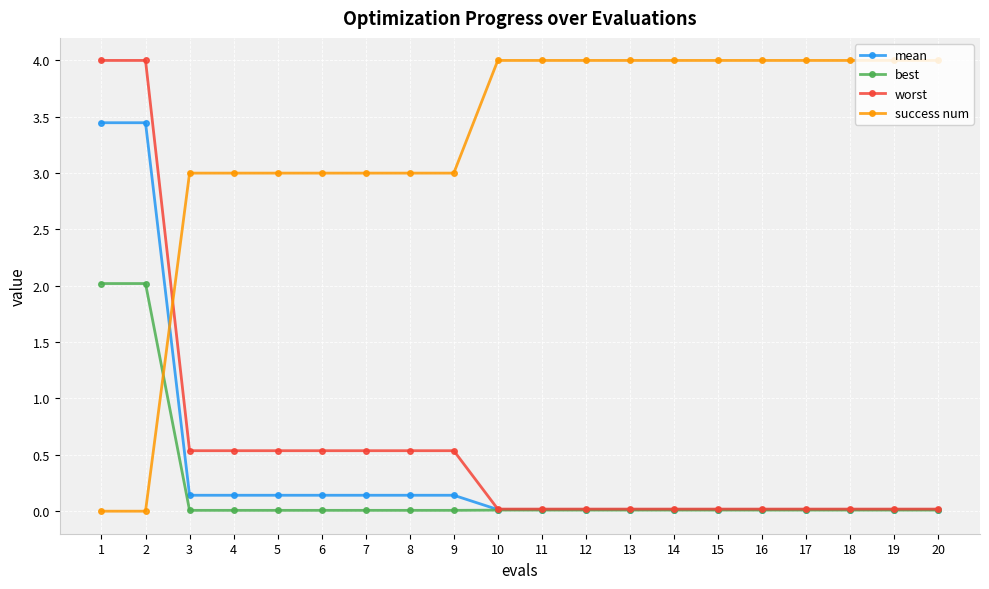

After their last crossing, which series has the higher values: success num or best?

success num